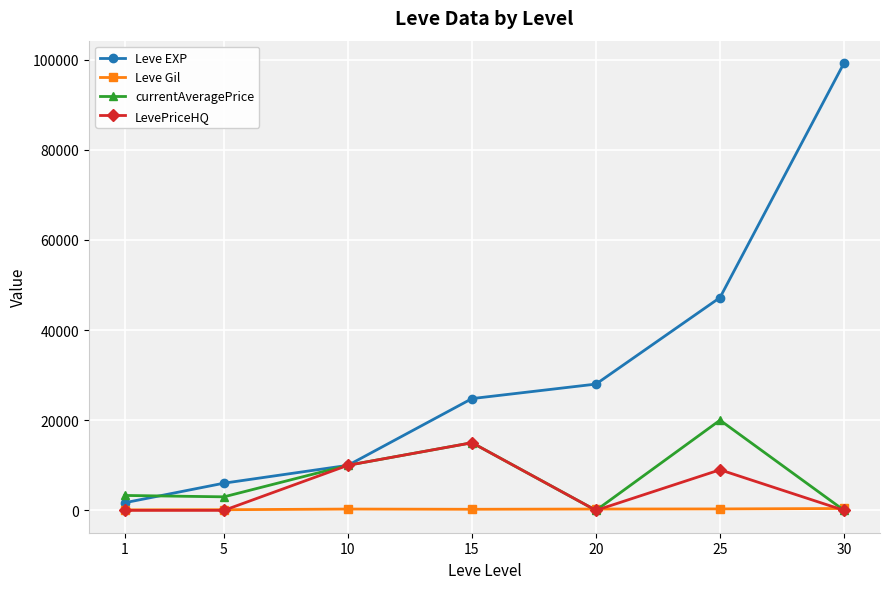

What is the sum of all LevePriceHQ values?

33999